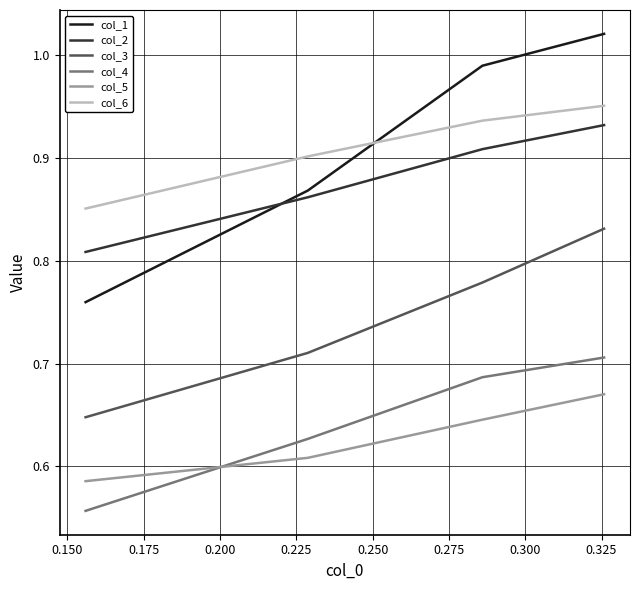

Which series has the widest spread of values?

col_1